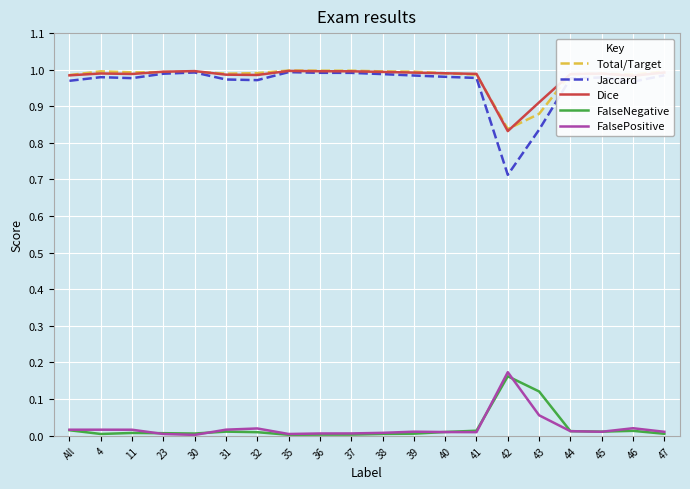

Which series has the widest spread of values?

Jaccard